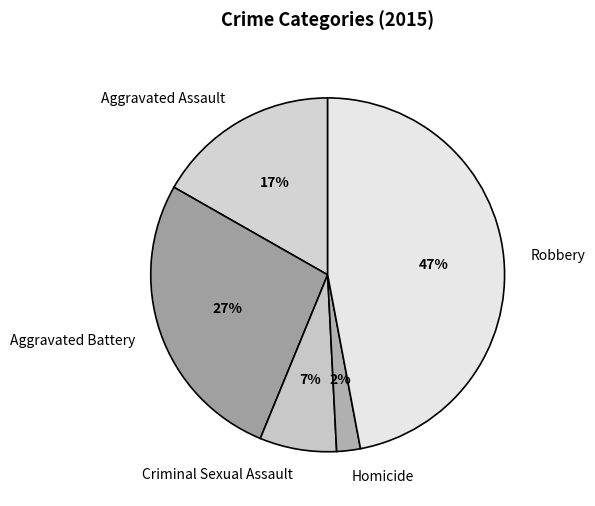

To the nearest percent, what is the difference between the Robbery and Aggravated Battery slice percentages?

20%